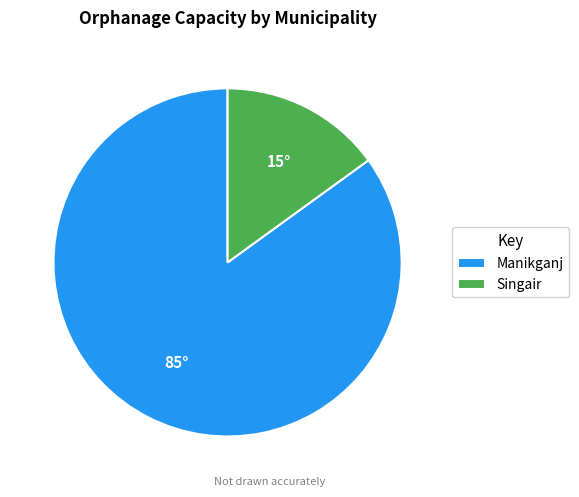

Which category has the biggest portion of the pie?

Manikganj